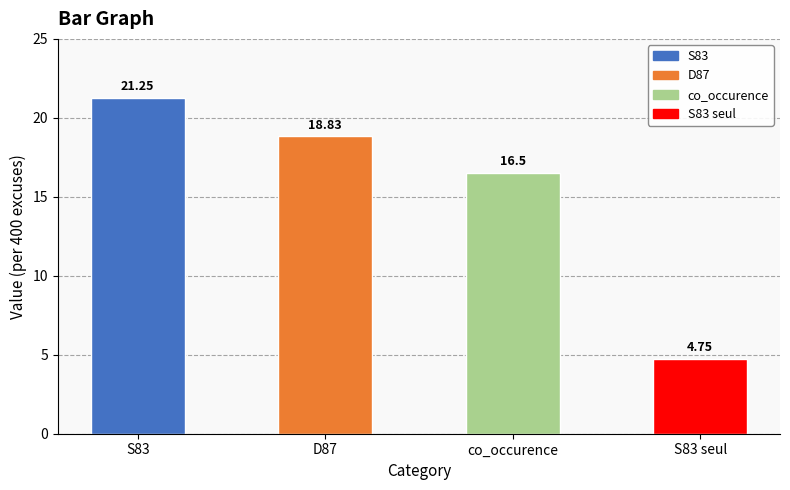

Which label corresponds to the largest value in the chart?

S83